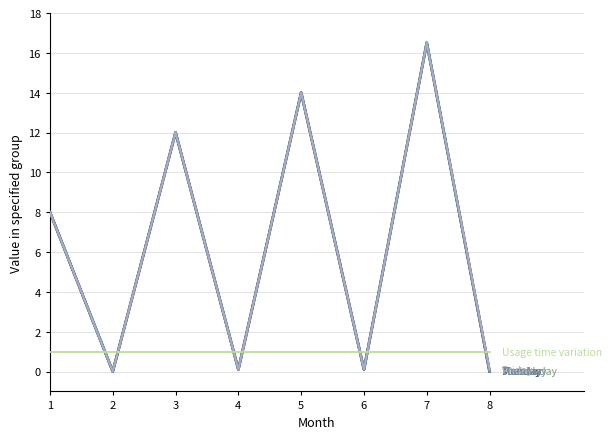

Does the chart display data point markers on the line(s)?

No